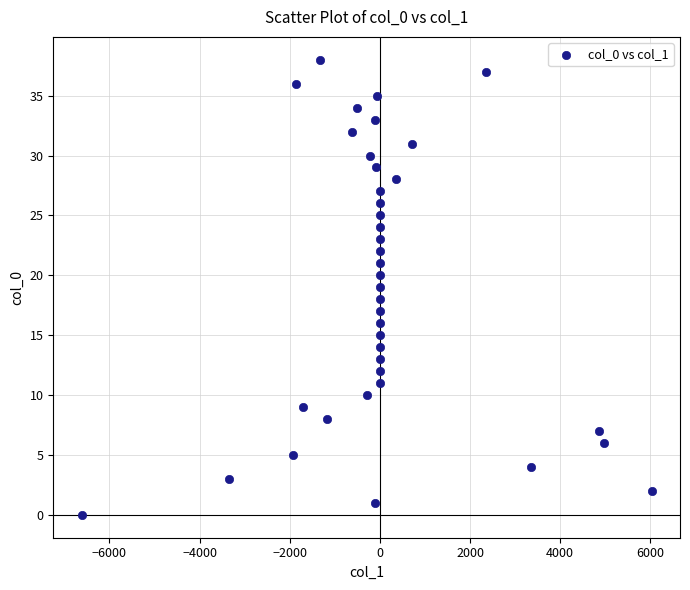

What is the range of Y values (max minus min)?

38